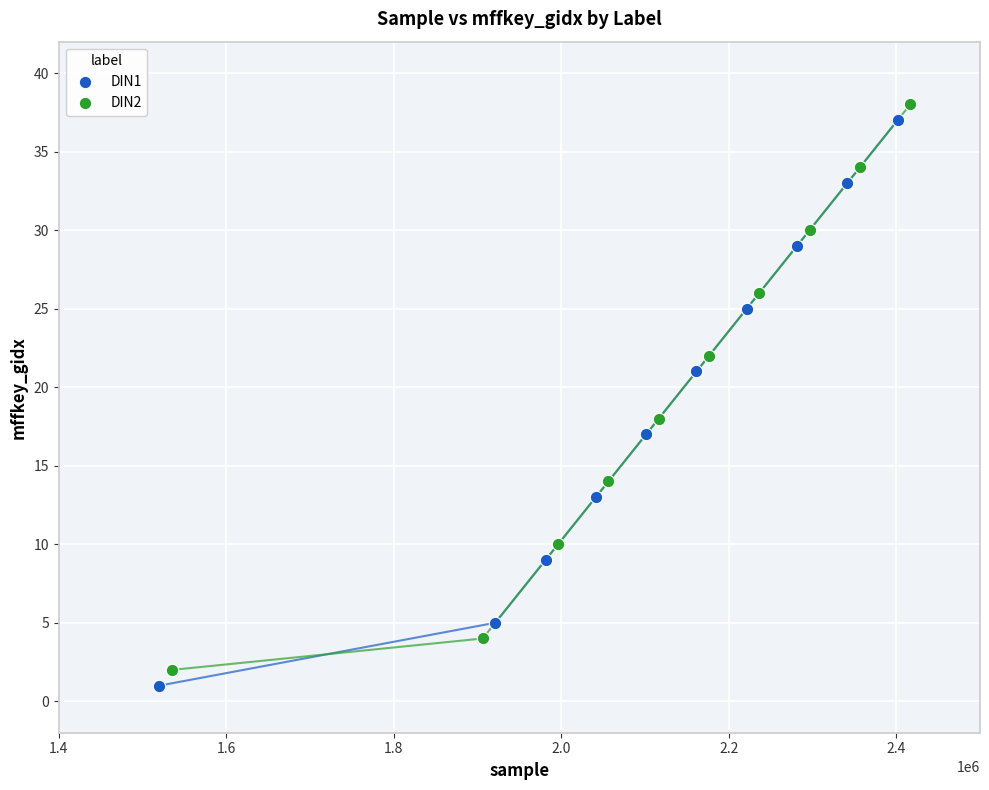

What are all the series names shown in the legend?

DIN1, DIN2